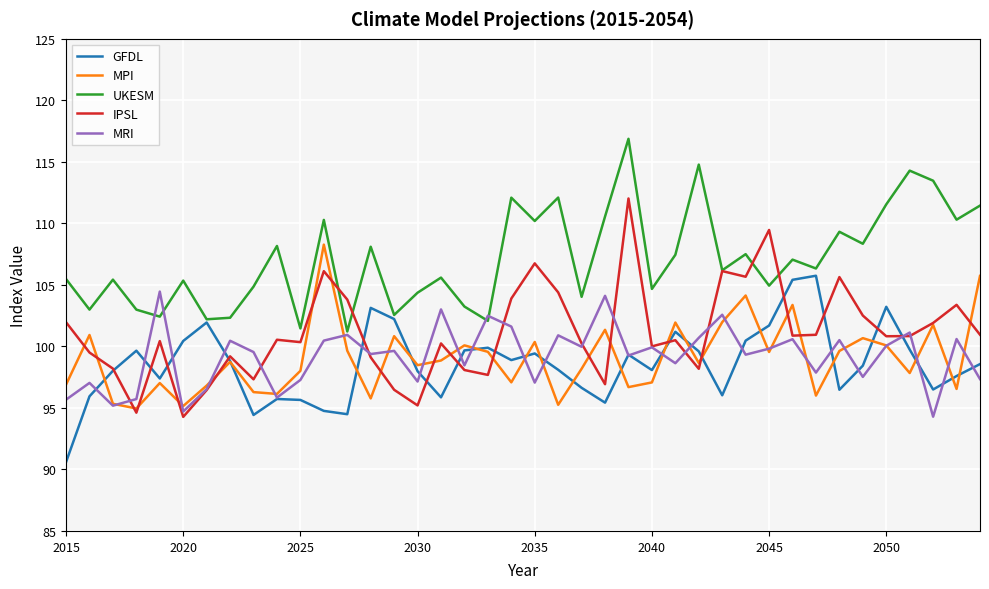

What is the lowest value of the IPSL series?

94.3